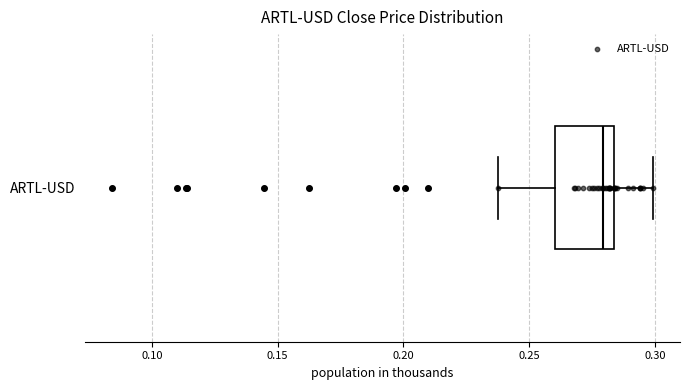

Read this box plot against the x-axis: the position of the median line, the range covered by the box, and the ends of both whiskers. The values are not printed on the chart, so give them approximately, as read against the axis.

median 0.280, box 0.260 to 0.285, whiskers 0.240 to 0.300